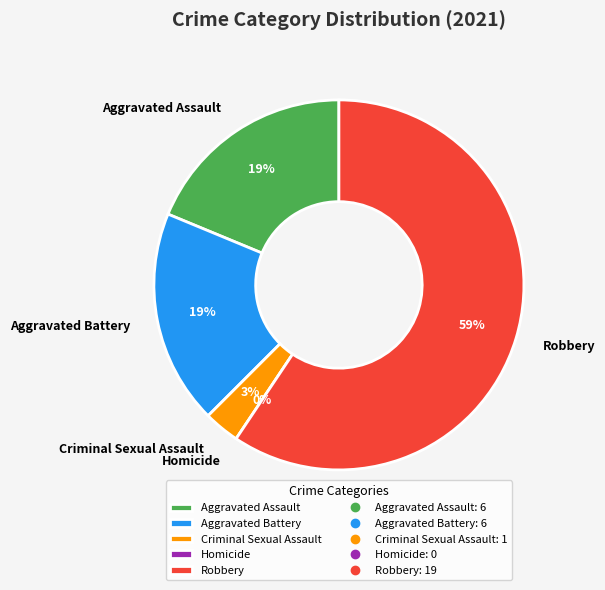

To the nearest percent, what is the difference between the Aggravated Assault and Homicide slice percentages?

19%